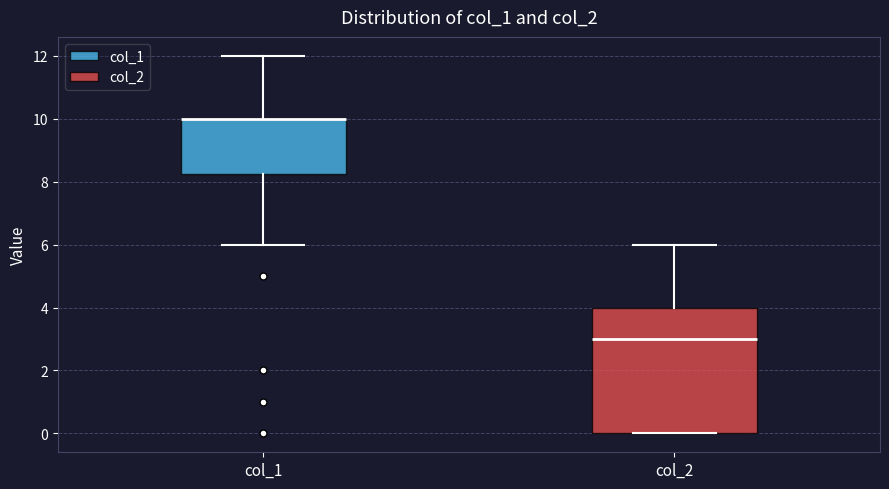

Reading left to right, read every box against the y-axis: the position of its median line, the range the box covers, and the ends of its whiskers. The values are not printed on the chart, so give them approximately, as read against the axis.

col_1: median 10.0 (drawn on the box's upper edge), box 8.2 to 10.0, whiskers 6.0 to 12.0
col_2: median 3.0, box 0.0 to 4.0, whiskers 0.0 to 6.0